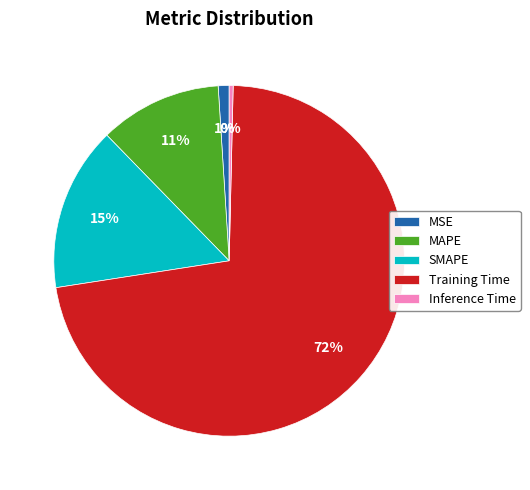

Count the number of slices in the pie.

5